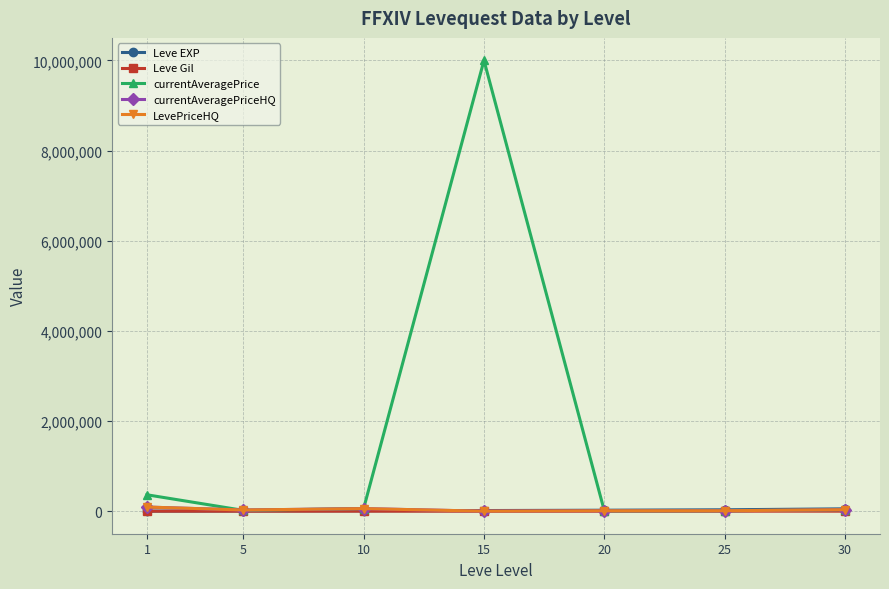

In LevePriceHQ, how many points are higher than both neighbors (excluding endpoints)?

1